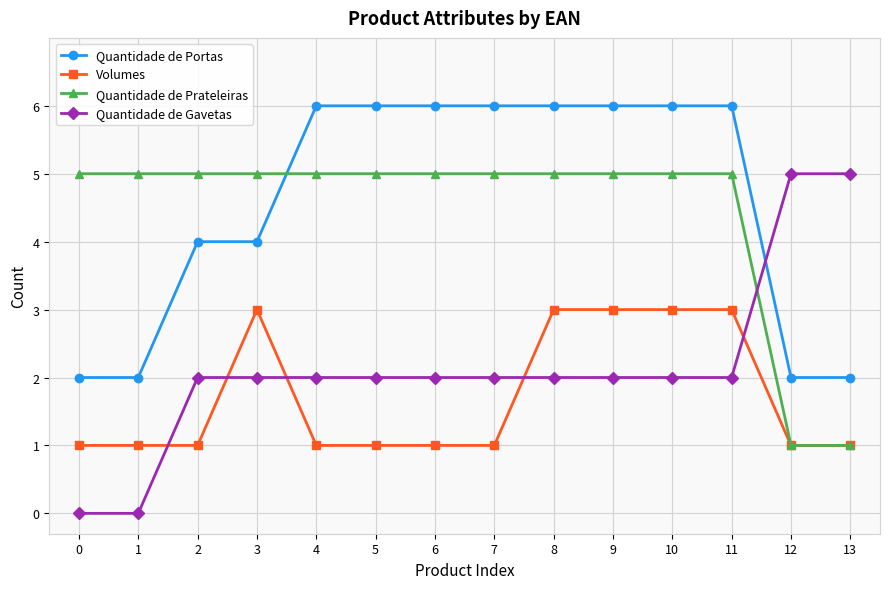

The value of Quantidade de Gavetas at 1 is 0. True or false?

True